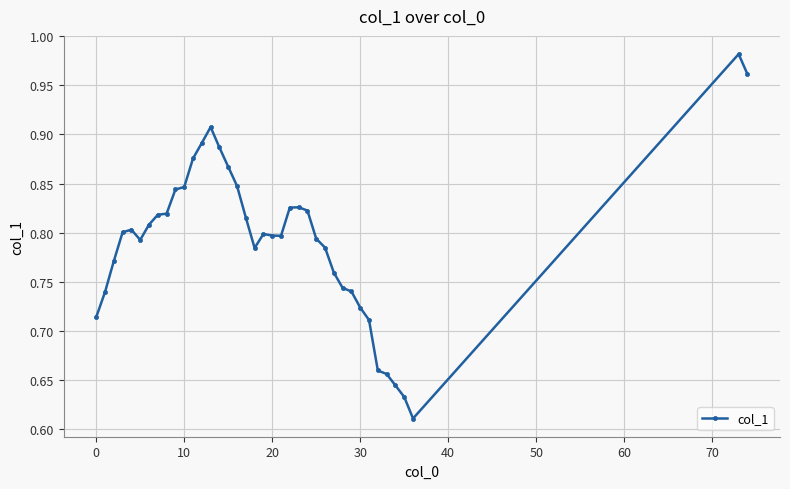

What is the difference between the second highest and minimum values?

0.4